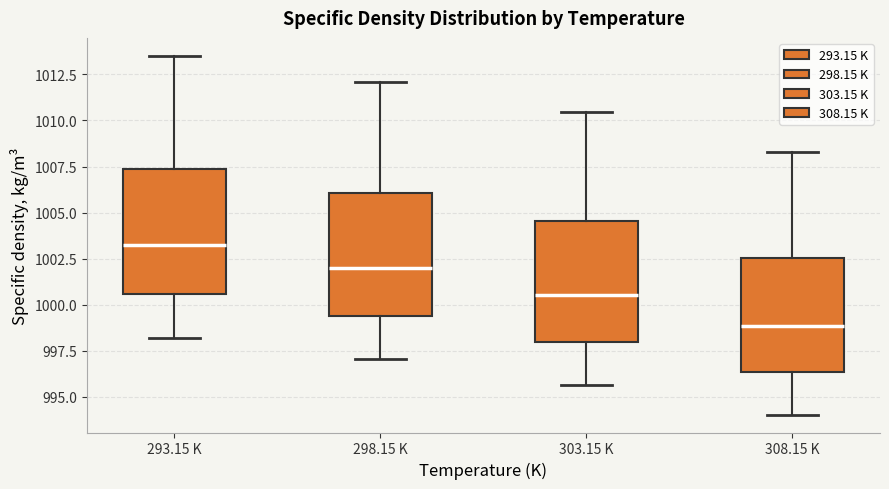

Where does the lower whisker of the box for 293.15 K end on the y-axis? The values are not printed on the chart, so give them approximately, as read against the axis.

998.0